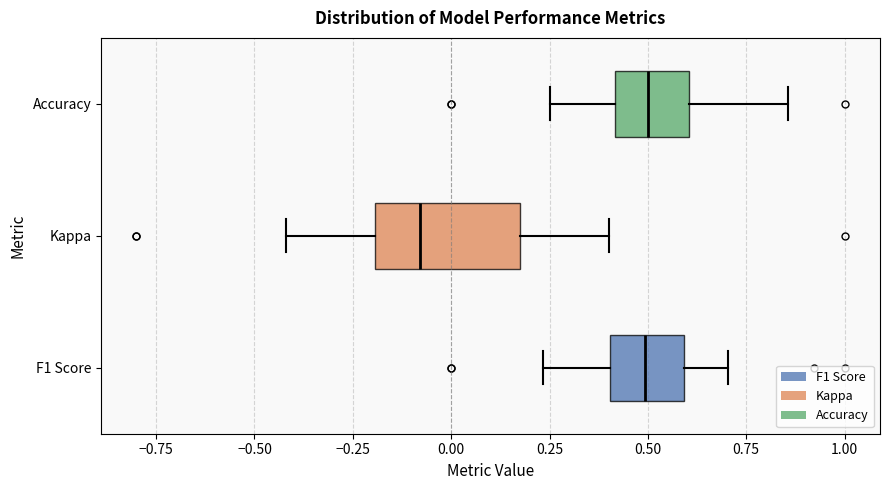

Which box's median line is the furthest to the left?

Kappa